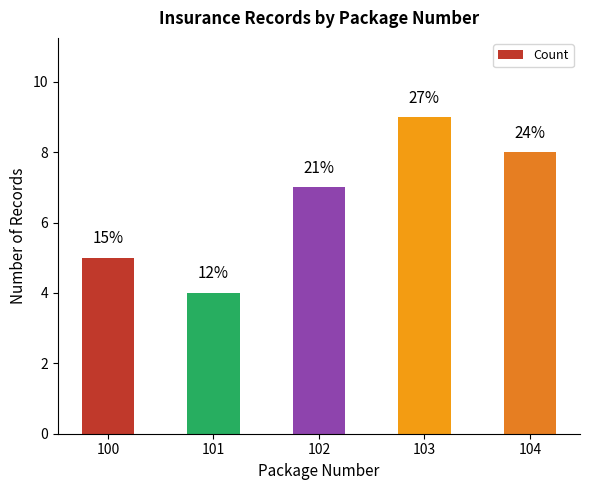

List the labels in order of value, smallest first.

101, 100, 102, 104, 103